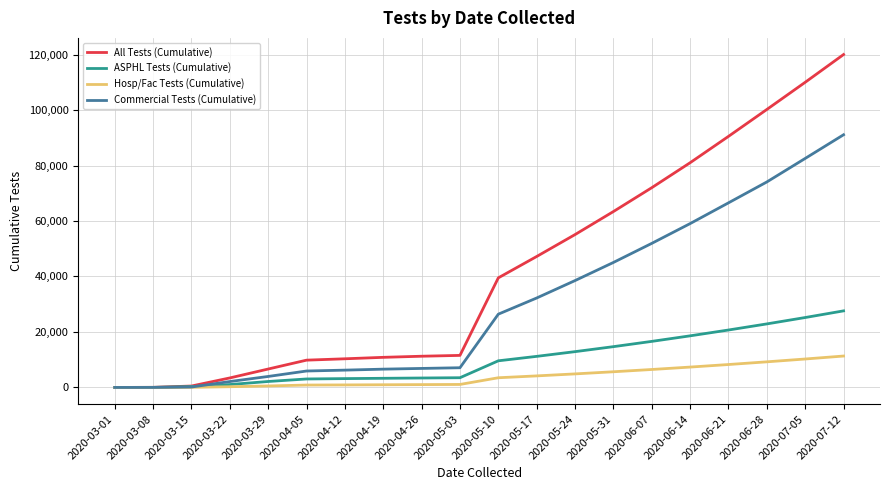

Between 2020-03-29 and 2020-06-14, which series saw the biggest shift?

All Tests (Cumulative)